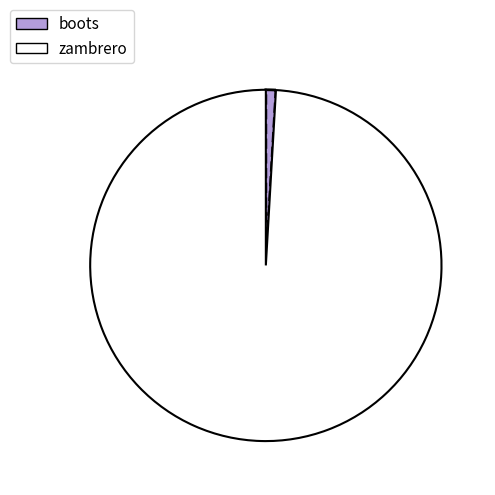

Which slice is the smallest?

boots